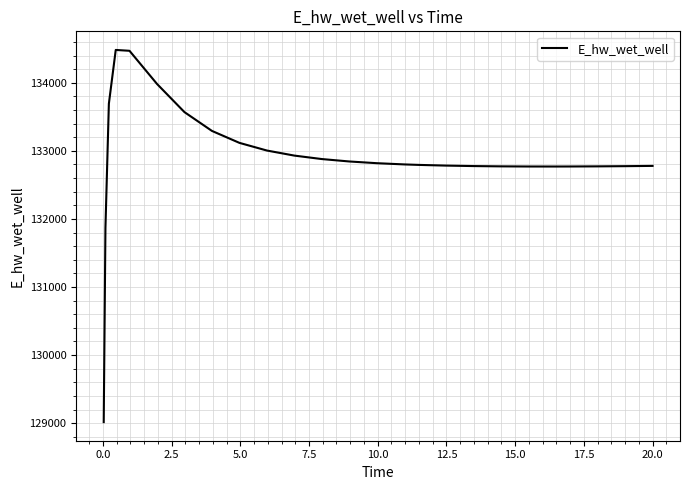

What is the minimum value shown in the chart?

129015.8